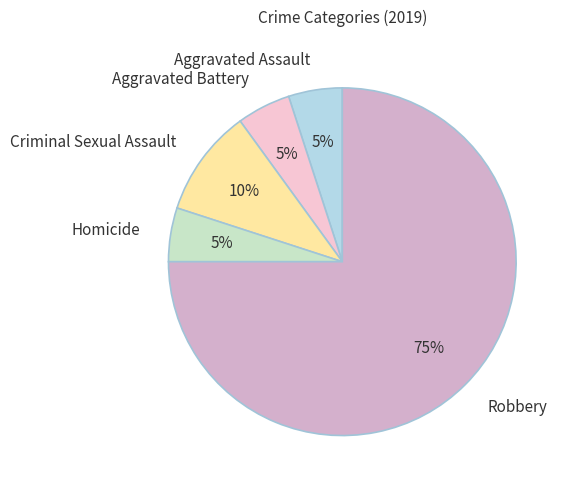

Approximately how many times larger is the value at Aggravated Assault compared to Criminal Sexual Assault?

0.5